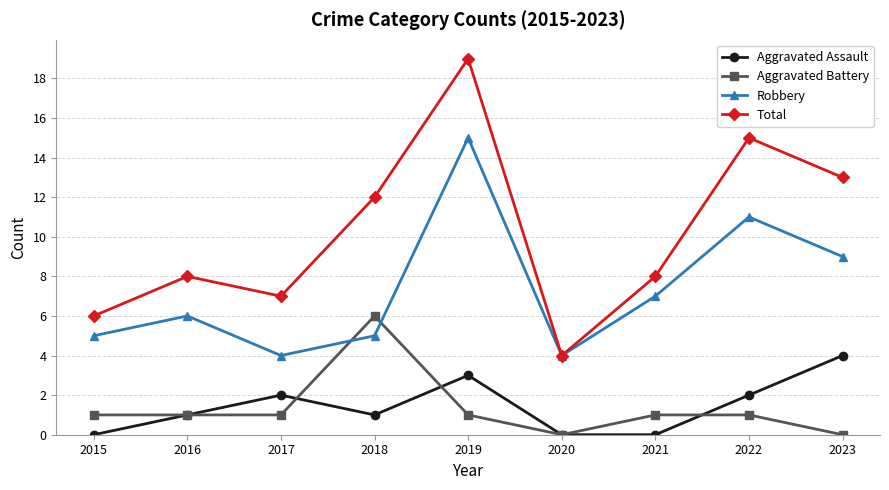

Is it true that Total equals 8 at 2016?

True